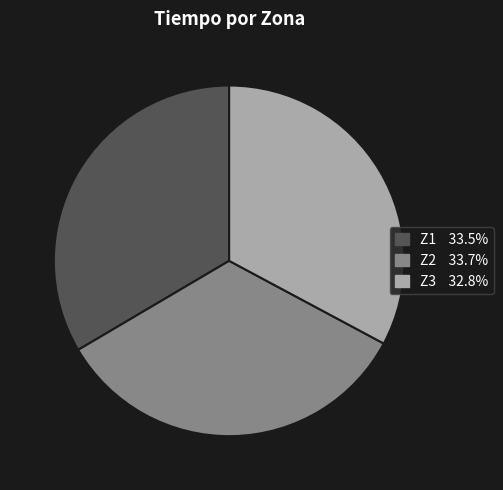

Is there a majority slice in this chart?

No